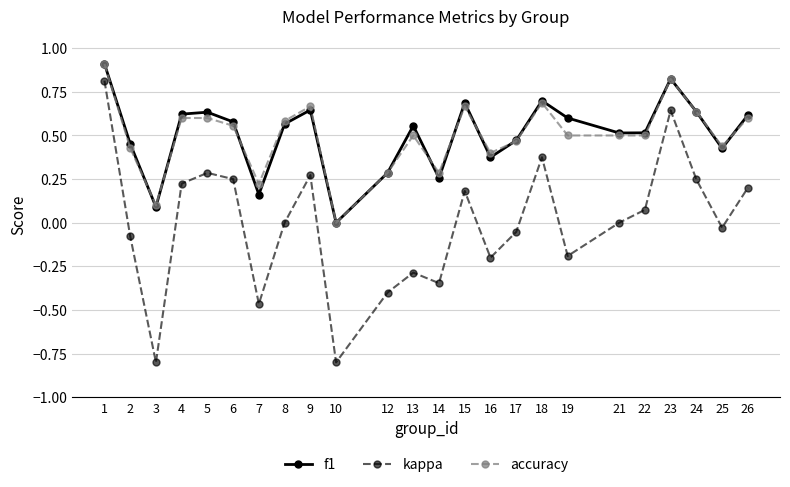

True or false: f1 has a value of 0.3 at 19.

False